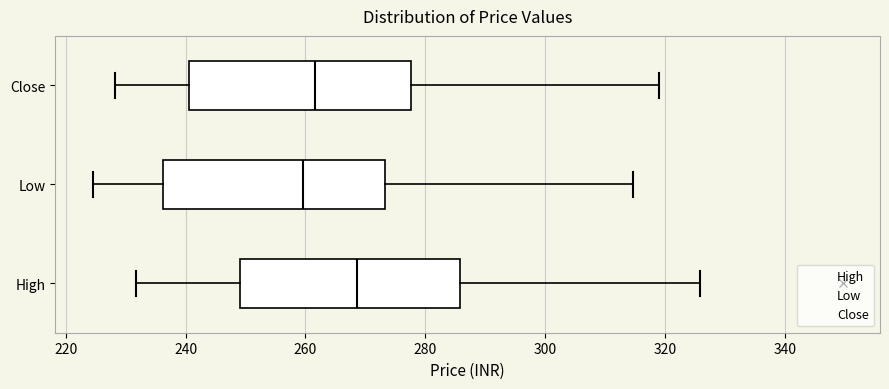

Where does the right whisker of the box for High end on the x-axis? The values are not printed on the chart, so give them approximately, as read against the axis.

326